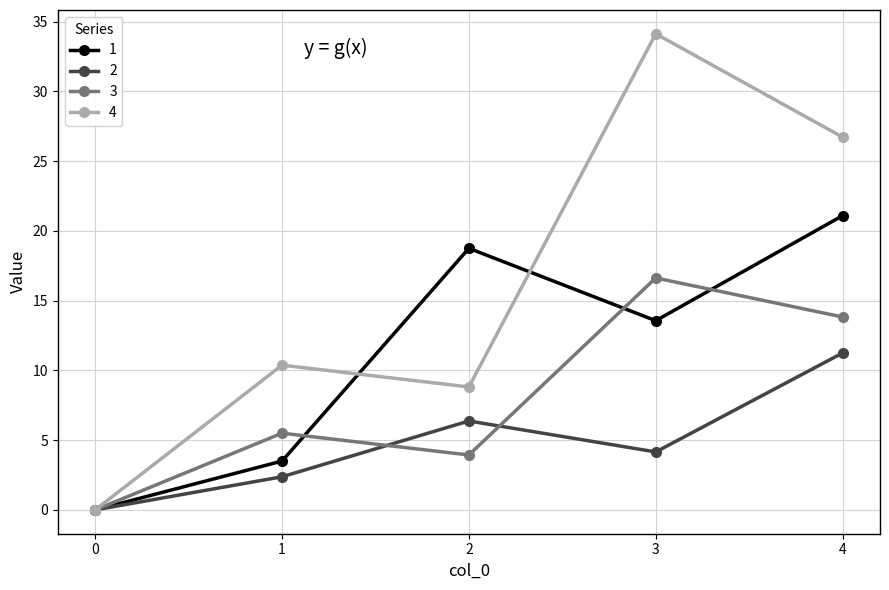

Where is the first local minimum for 1?

3